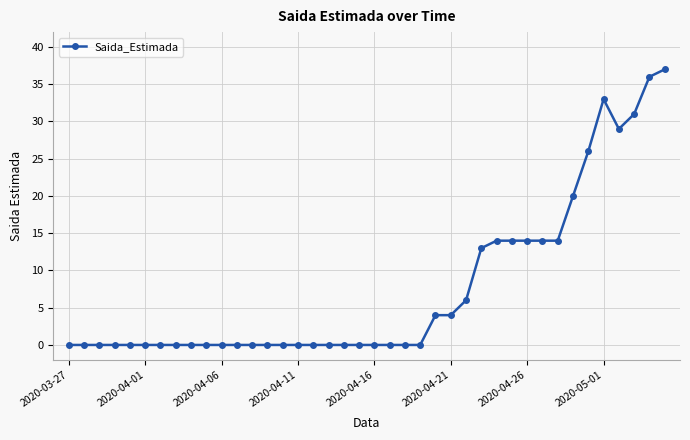

What is the greatest value displayed?

37